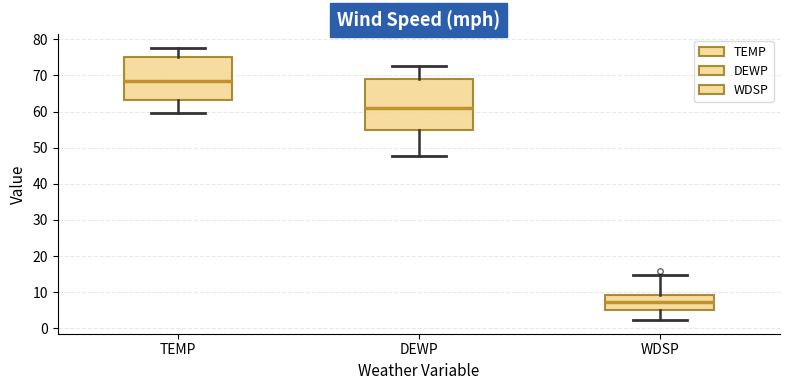

Reading left to right, transcribe this box plot: for each box, give where its median line is, the range the box spans, and where its two whiskers end, as read against the y-axis. The values are not printed on the chart, so give them approximately, as read against the axis.

TEMP: median 69, box 63 to 75, whiskers 60 to 78
DEWP: median 61, box 55 to 69, whiskers 48 to 73
WDSP: median 7, box 5 to 9, whiskers 2 to 15